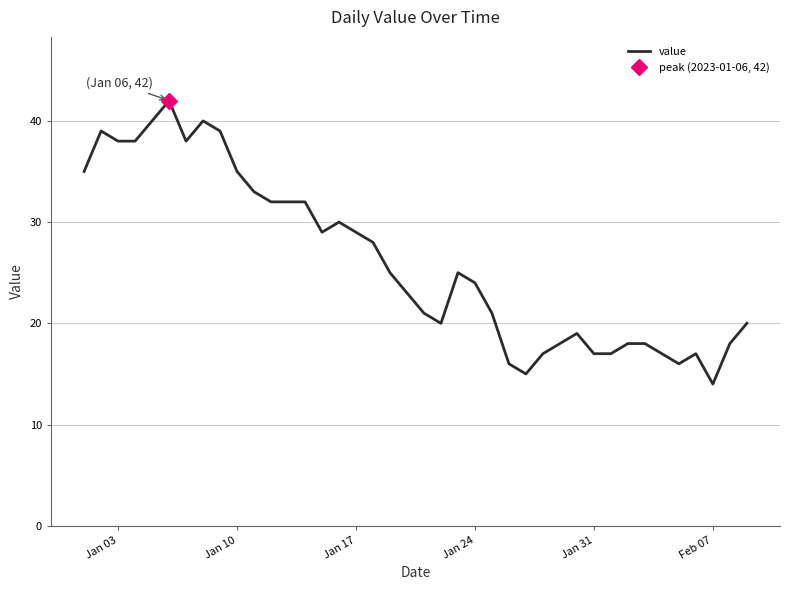

What is the maximum value for value?

42